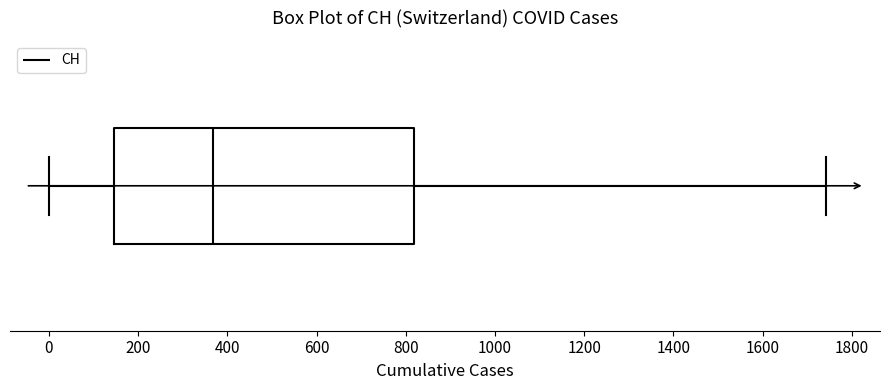

Transcribe this box plot: give where the median line is, the range the box spans, and where the two whiskers end, as read against the x-axis. The values are not printed on the chart, so give them approximately, as read against the axis.

median 360, box 140 to 820, whiskers 0 to 1740